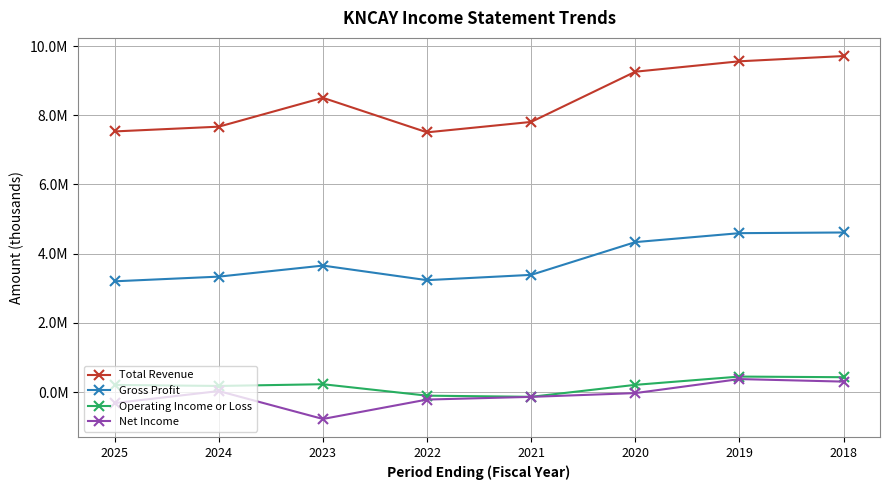

Between 2021 and 2025, which is larger?

2021